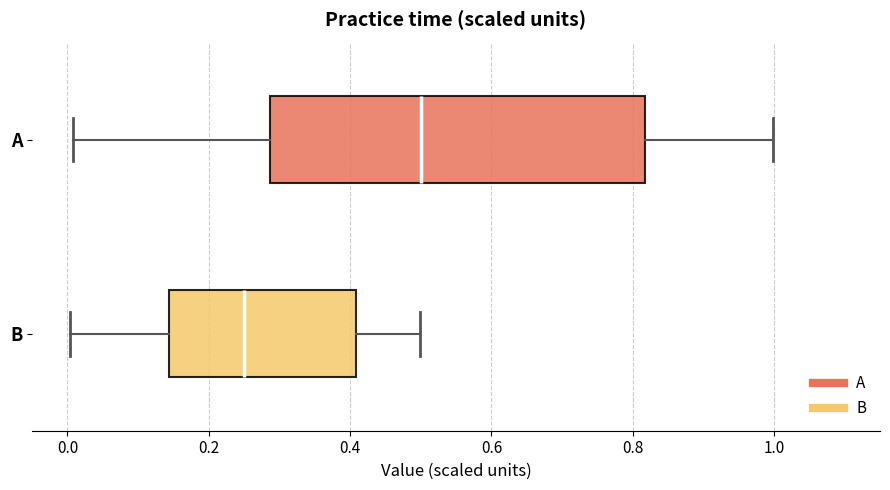

Reading bottom to top, read every box against the x-axis: the position of its median line, the range the box covers, and the ends of its whiskers. The values are not printed on the chart, so give them approximately, as read against the axis.

B: median 0.26, box 0.14 to 0.40, whiskers 0.00 to 0.50
A: median 0.50, box 0.28 to 0.82, whiskers 0.00 to 1.00